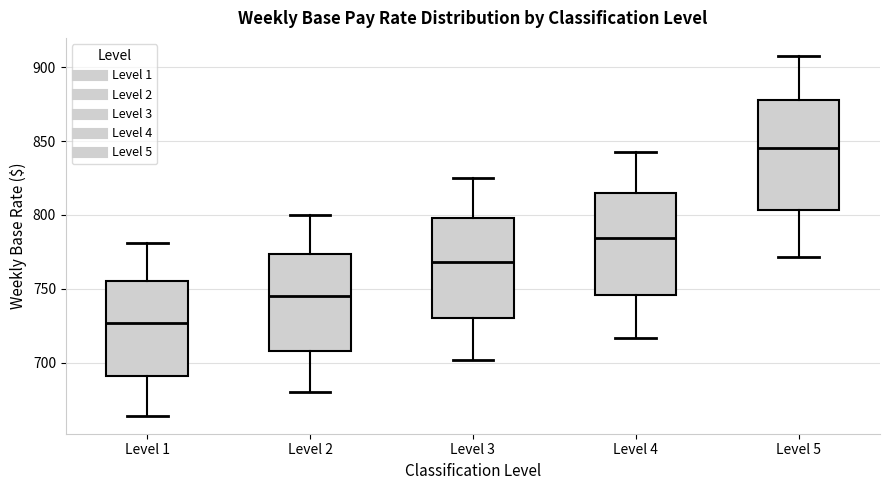

Which box is the tallest, from its lower edge to its upper edge?

Level 5